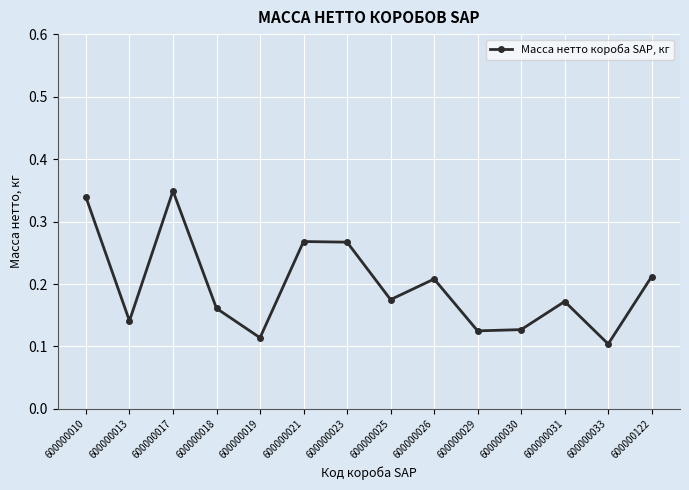

At which label is the value closest to 0?

600000033